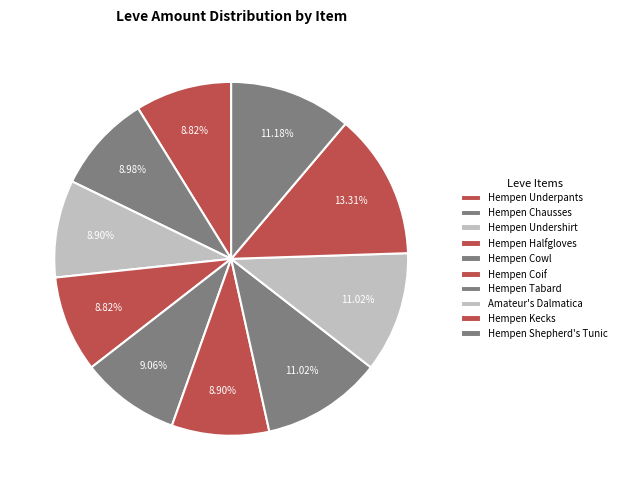

Count the number of slices in the pie.

10